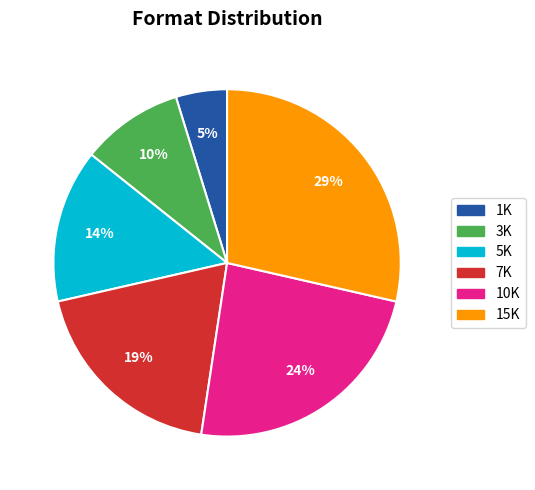

The 10K slice represents 31% of the pie. True or false?

False